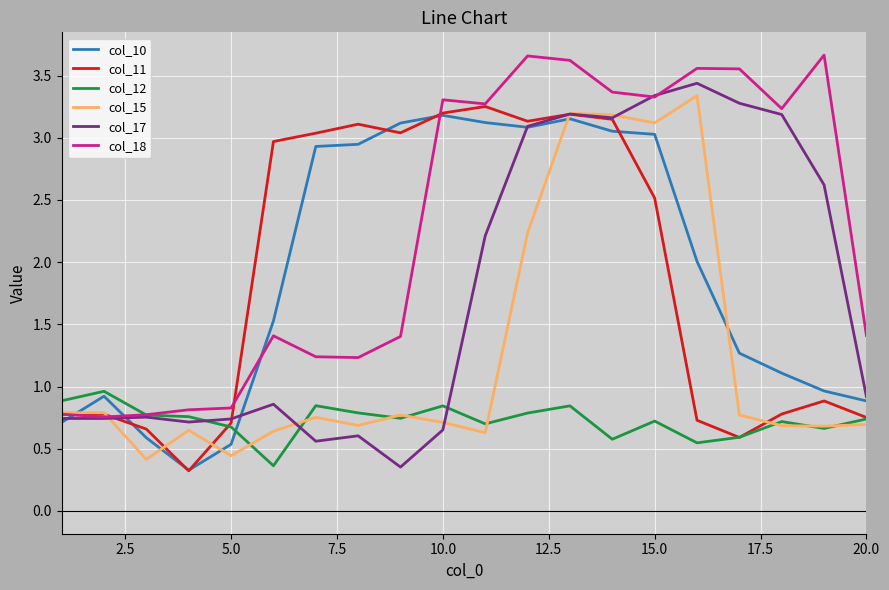

Rank the series by their maximum value, from lowest to highest.

col_12, col_10, col_11, col_15, col_17, col_18